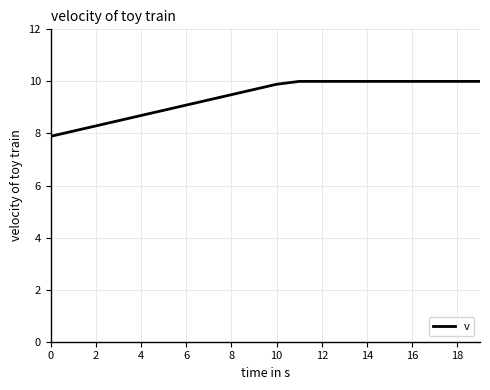

What is the smallest value displayed?

7.9